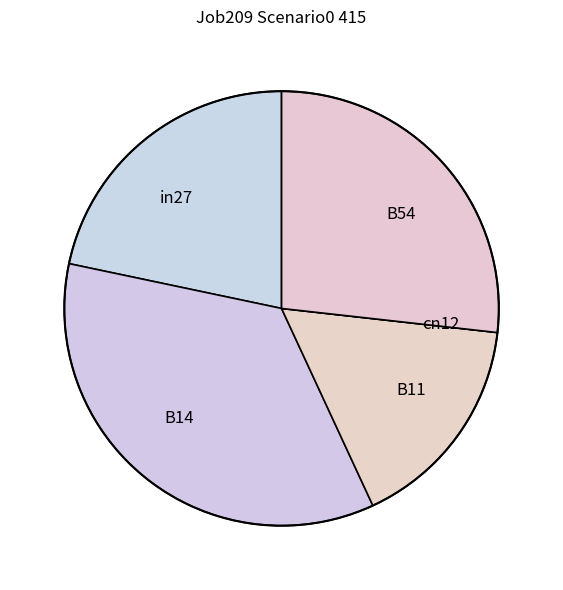

Do in27 and B54 together represent more than half of the pie?

No